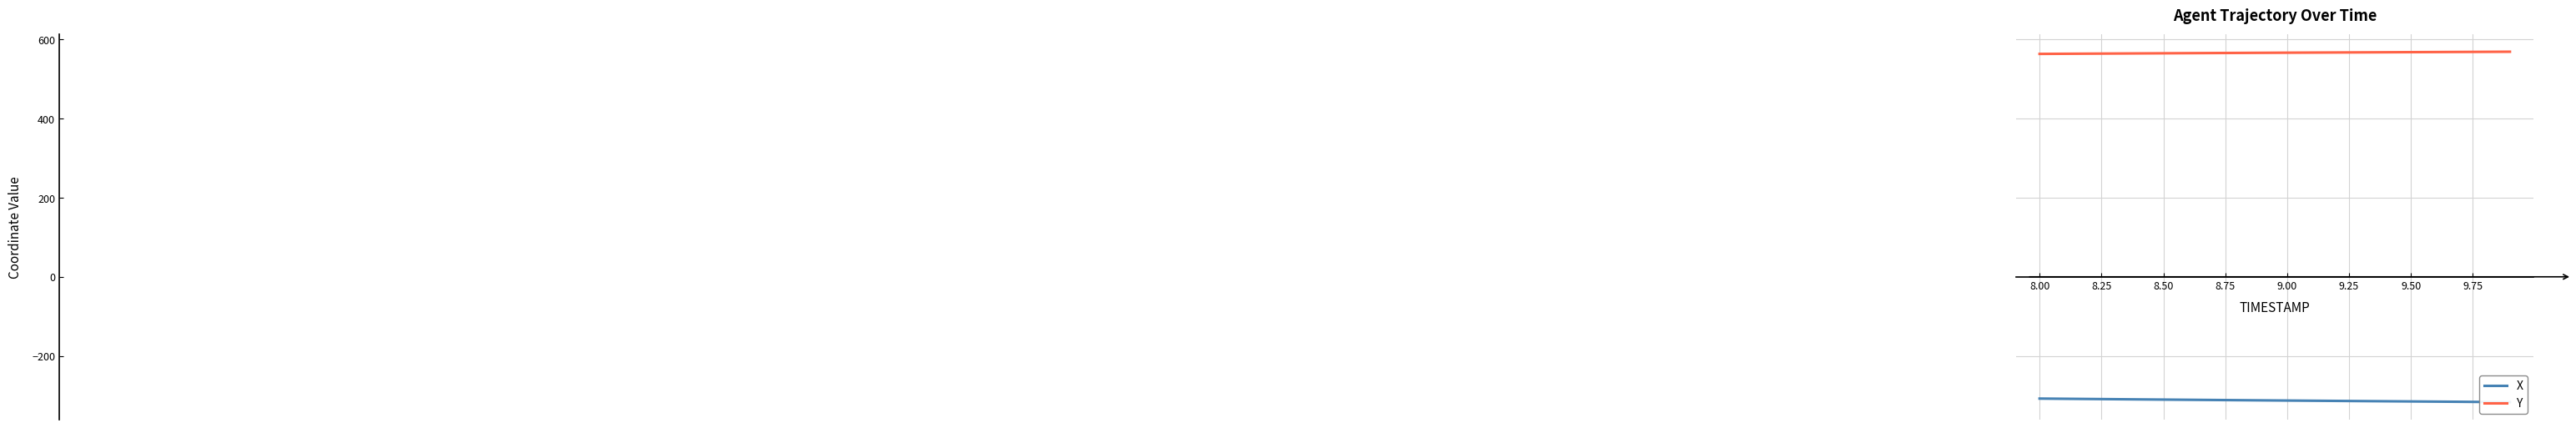

True or false: Y has more than 0 interior local peaks.

False